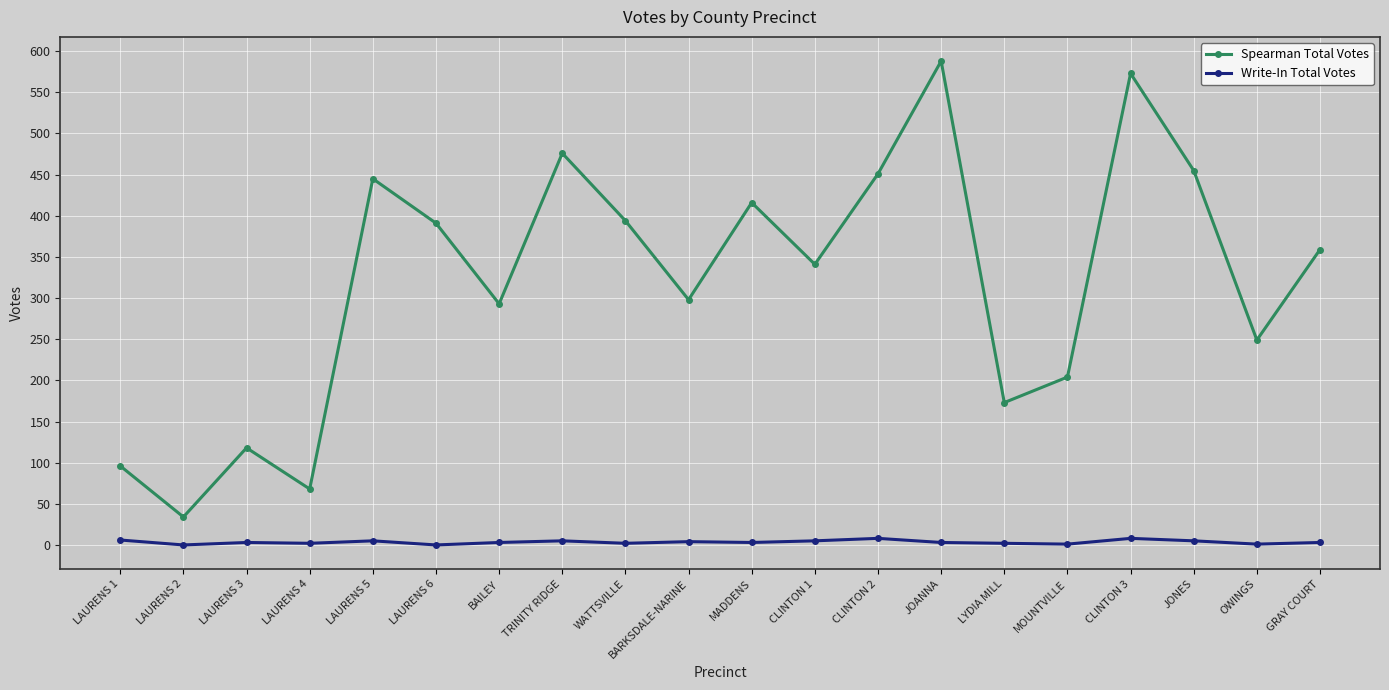

What is the average value of the Spearman Total Votes series?

321